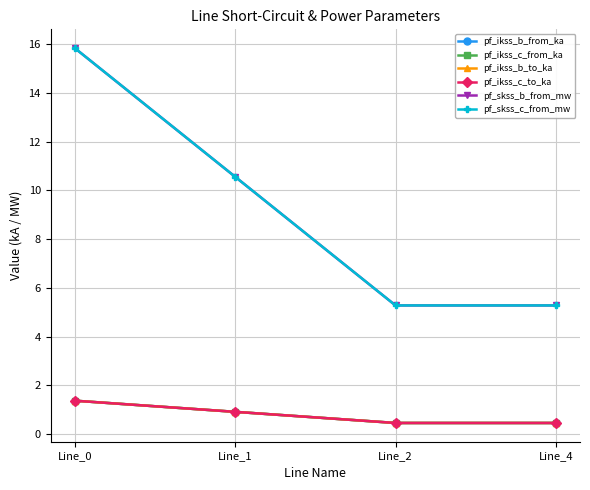

How many lines are shown in the chart?

6